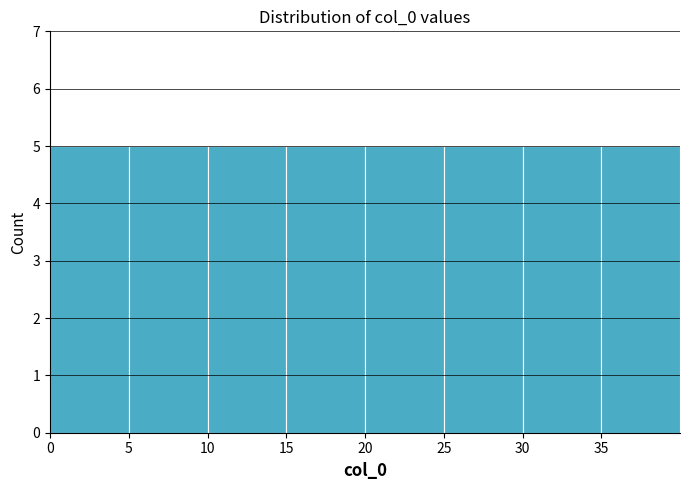

Reading left to right, transcribe this chart: for each bar, give the range it covers on the x-axis and its height. The values are not printed on the chart, so give them approximately, as read against the axis.

0 to 5: 5
5 to 10: 5
10 to 15: 5
15 to 20: 5
20 to 25: 5
25 to 30: 5
30 to 35: 5
35 to 40: 5